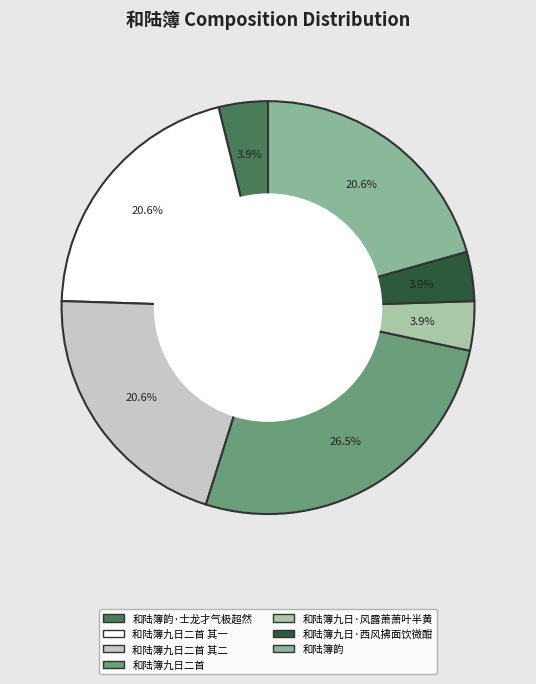

To the nearest percent, what is the difference between the 和陆簿九日二首 其一 and 和陆簿九日·风露萧萧叶半黄 slice percentages?

17%